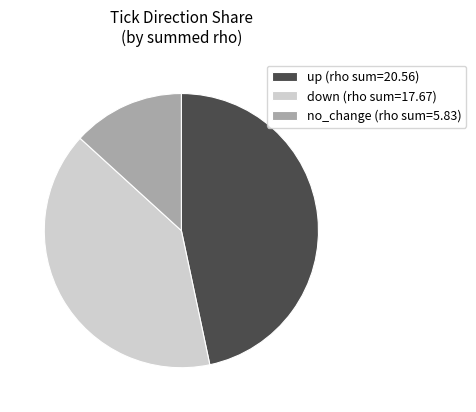

Combined, do no_change and up account for over 50%?

Yes